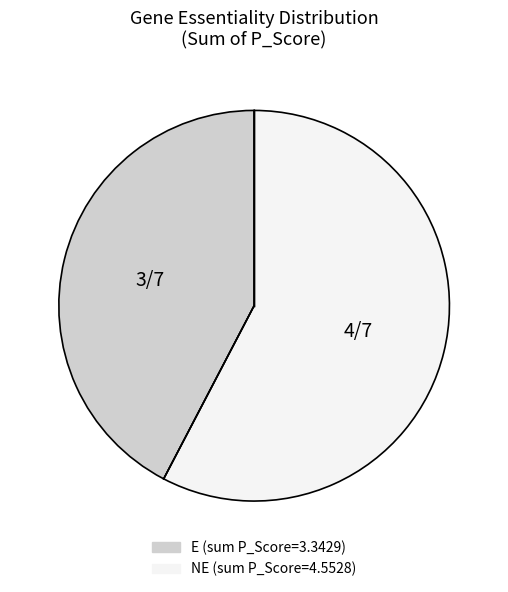

Does E represent more than half of the total?

No